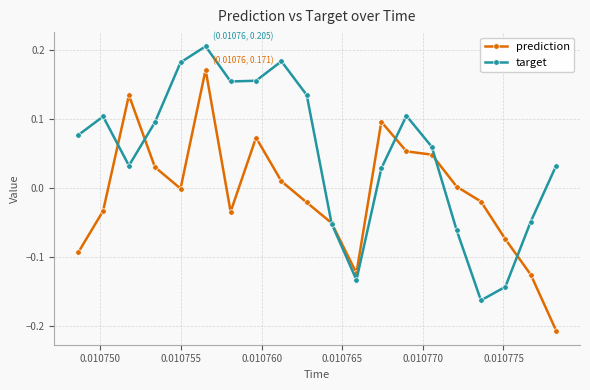

List the series in order of their overall mean, highest first.

target, prediction